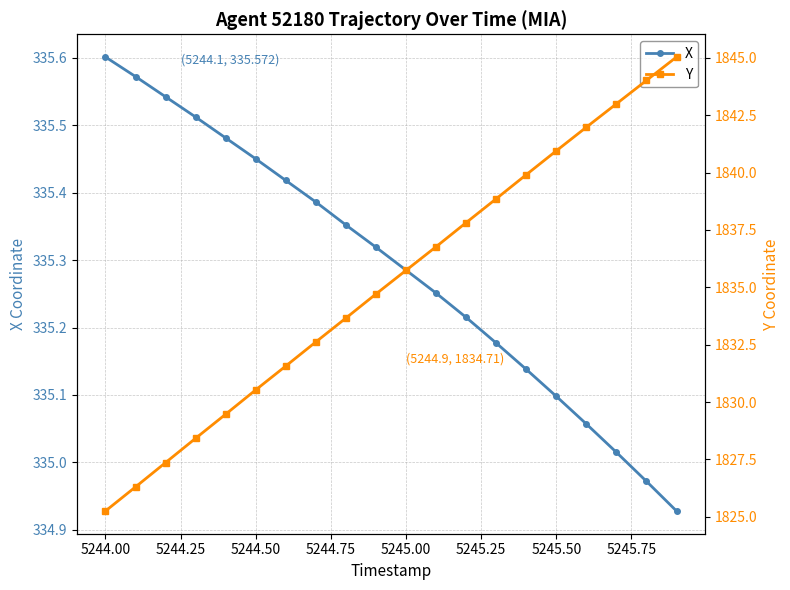

The value of X at 5245.00 is 182.3. True or false?

False